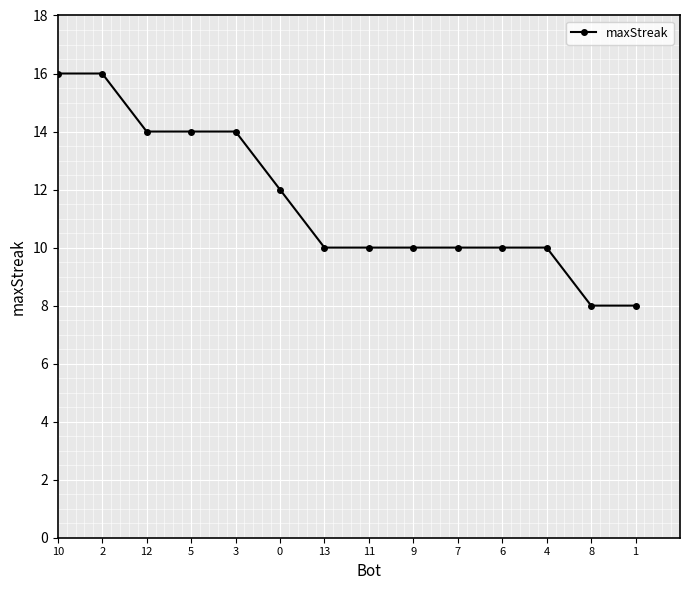

What is the value of the 12th point from the left?

10